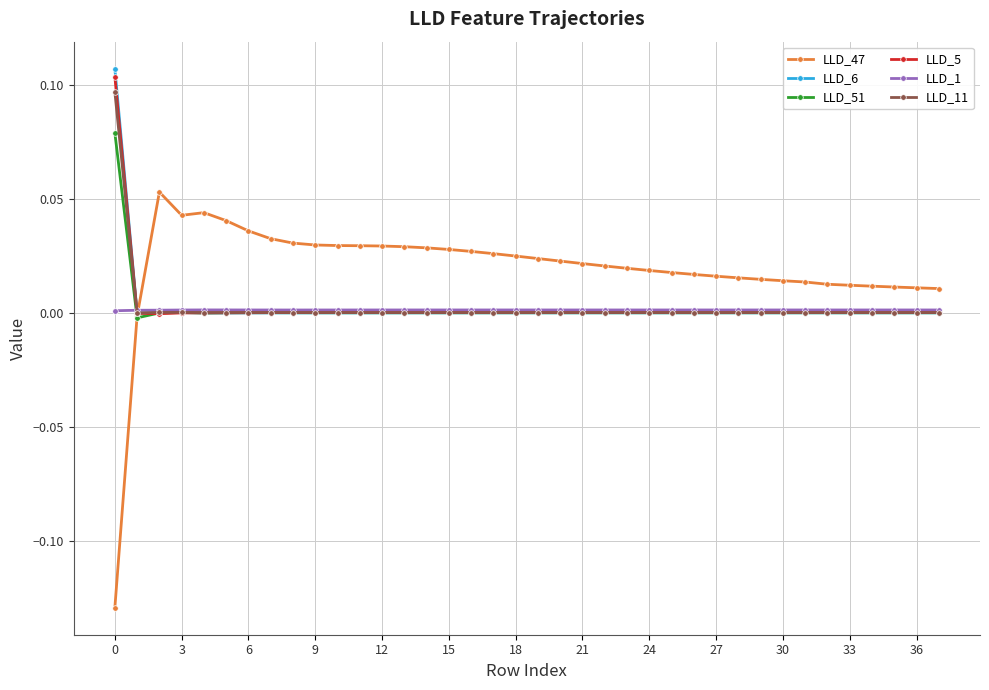

Count the number of categories in the chart.

38